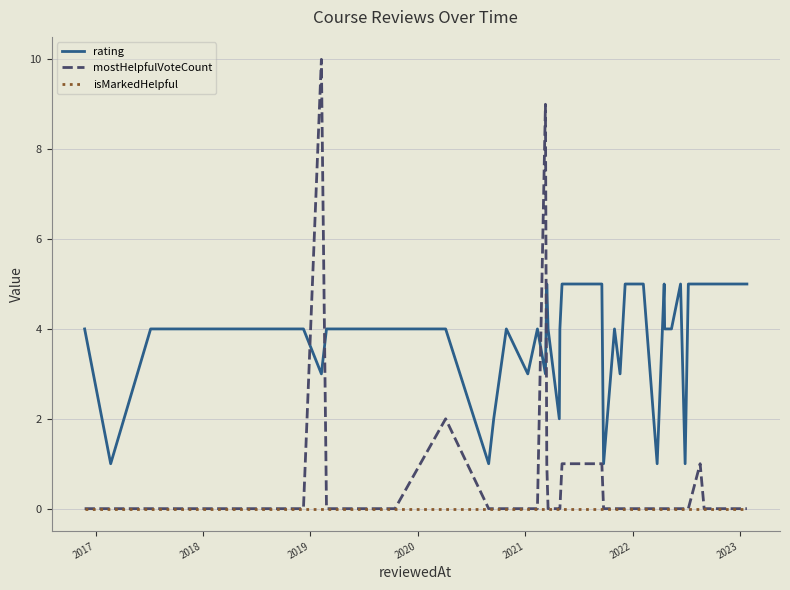

True or false: rating and isMarkedHelpful intersect in this chart.

False